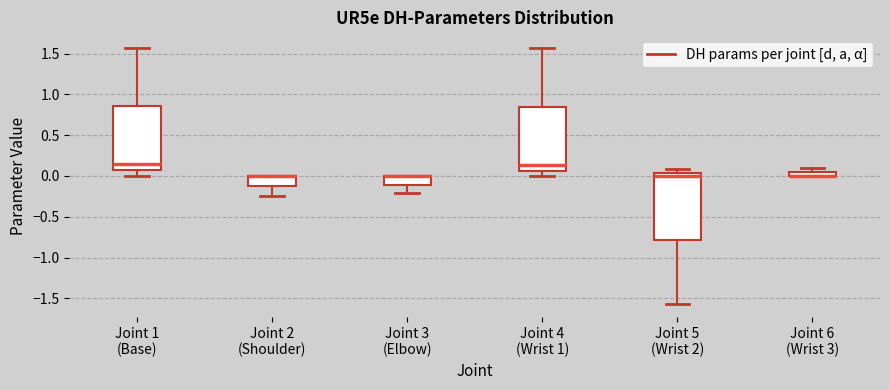

Where is the lower edge of the box for Joint 4 (Wrist 1) on the y-axis? The values are not printed on the chart, so give them approximately, as read against the axis.

0.05